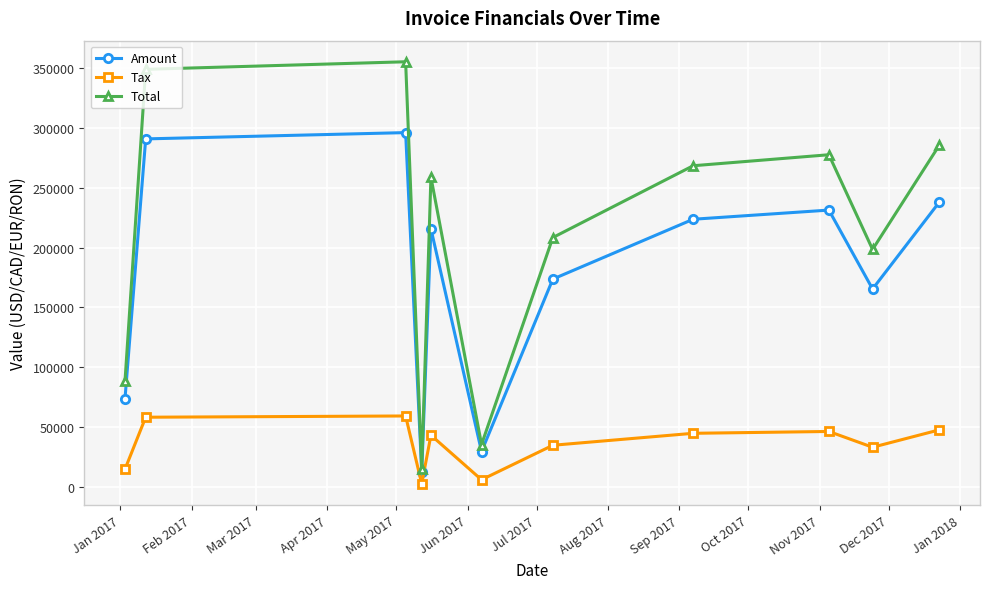

How many data points in Amount are less than 215844?

5